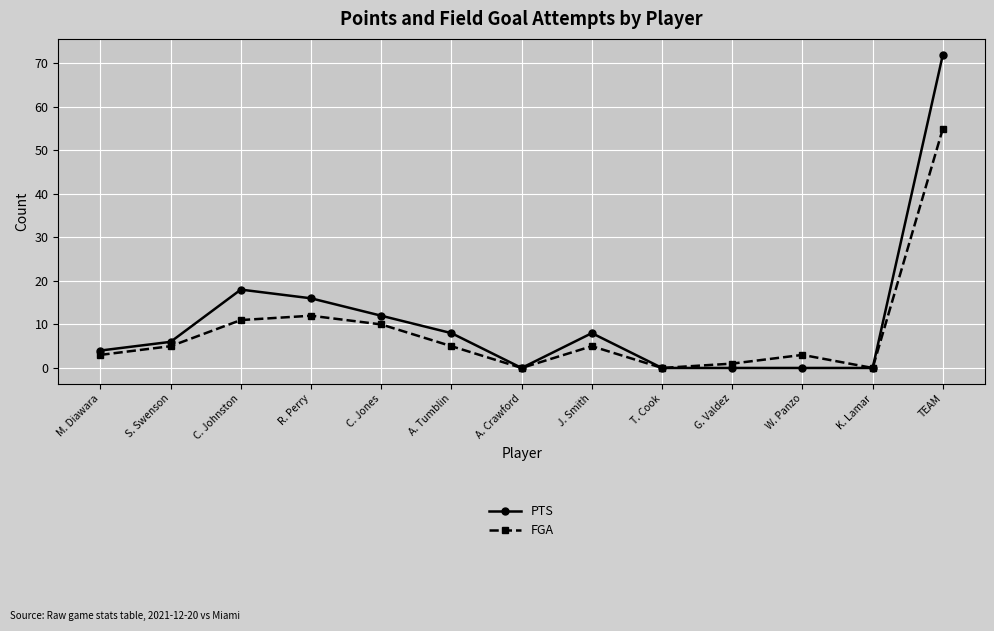

What is the difference between the highest and lowest values at G. Valdez?

1